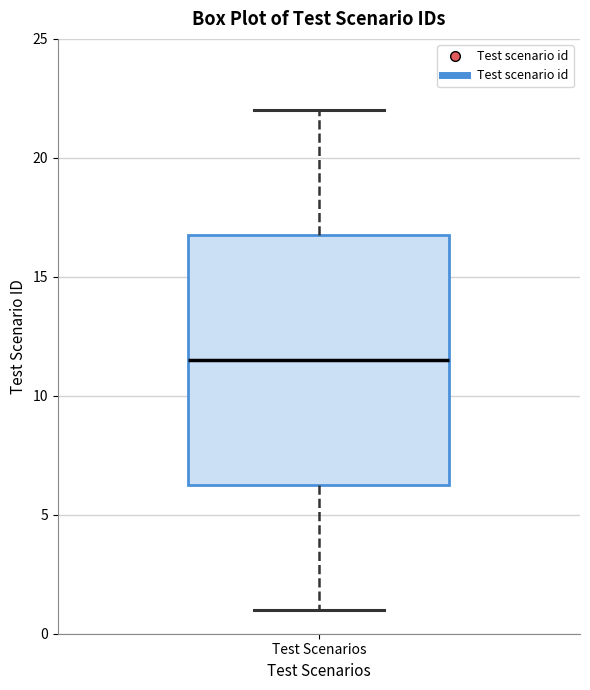

Transcribe this box plot: give where the median line is, the range the box spans, and where the two whiskers end, as read against the y-axis. The values are not printed on the chart, so give them approximately, as read against the axis.

median 11.5, box 6.5 to 17.0, whiskers 1.0 to 22.0